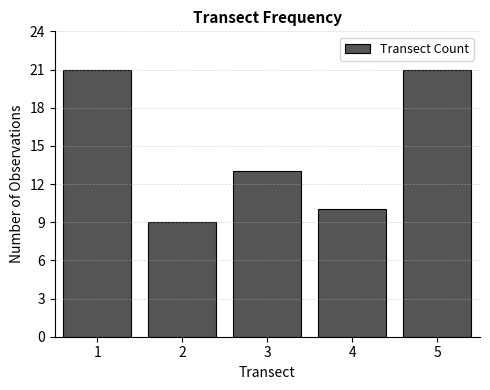

Reading left to right, transcribe all the data shown in this chart.

1=21	2=9	3=13	4=10	5=21